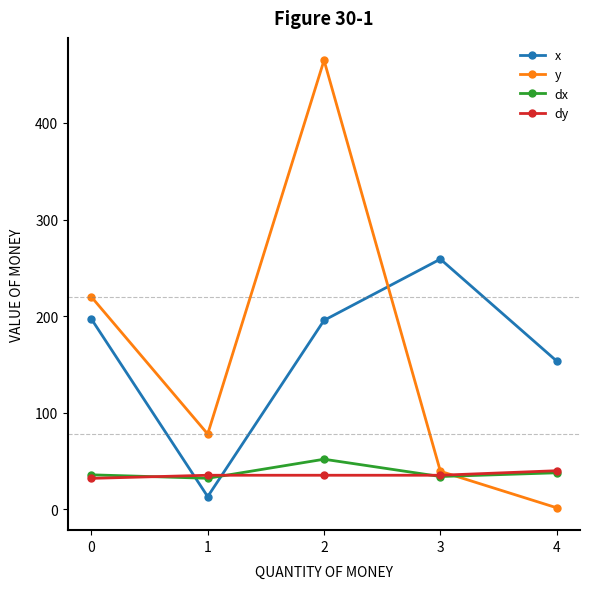

At which category does y reach its first local peak?

2